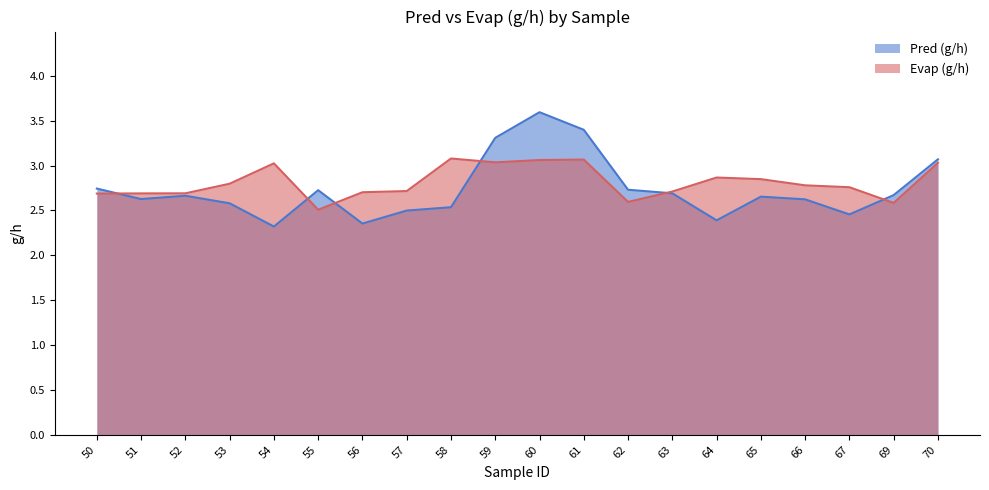

Rank the series by their maximum value, from lowest to highest.

Evap (g/h), Pred (g/h)